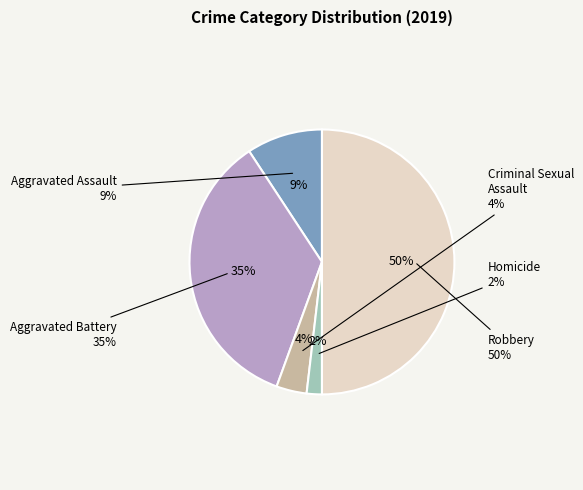

To the nearest percent, what portion does Aggravated Assault represent?

9%